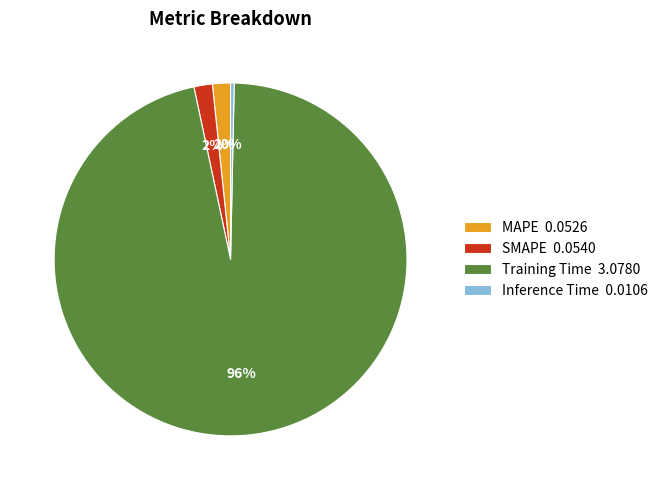

To the nearest percent, what is the difference between the largest and smallest slice percentages?

96%